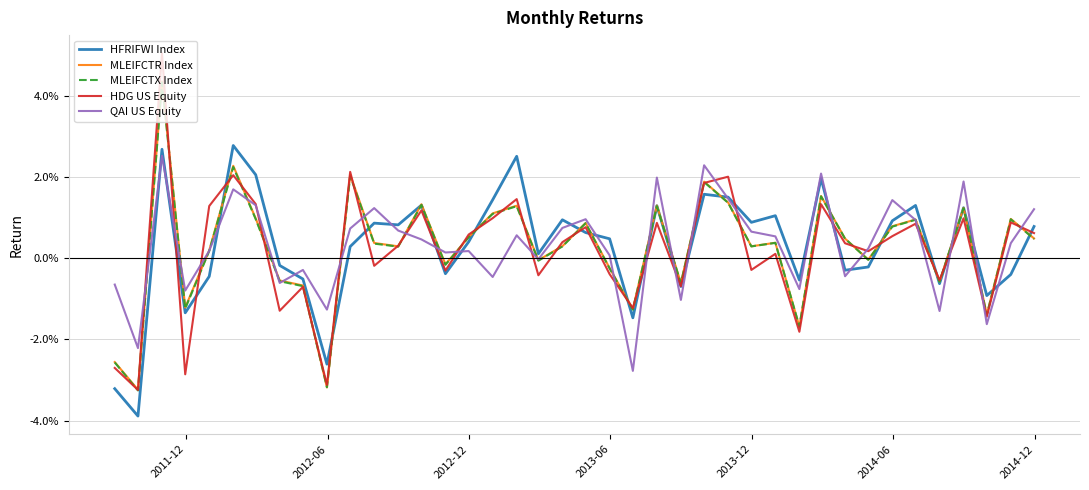

Does the chart display data point markers on the line(s)?

No